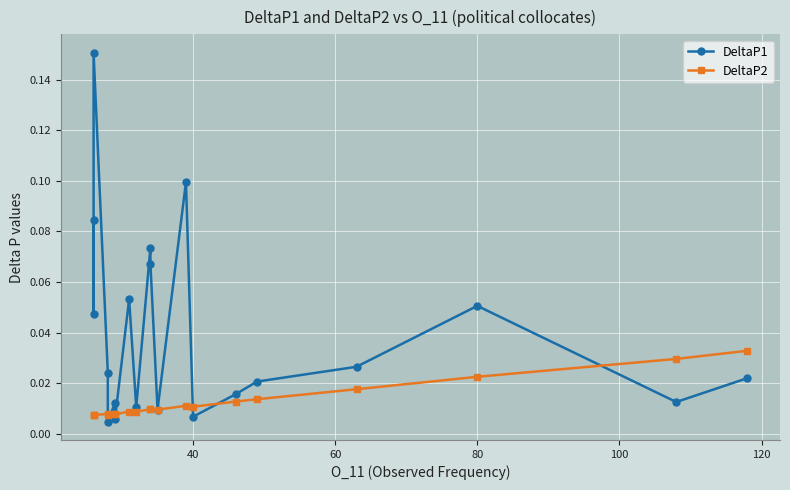

Reading right to left, extract all data points from this chart.

DeltaP1: 0.0	0.0	0.1	0.0	0.0	0.0	0.0	0.1	0.0	0.1	0.1	0.0	0.1	0.0	0.0	0.0	0.0	0.2	0.0	0.1
DeltaP2: 0.0	0.0	0.0	0.0	0.0	0.0	0.0	0.0	0.0	0.0	0.0	0.0	0.0	0.0	0.0	0.0	0.0	0.0	0.0	0.0